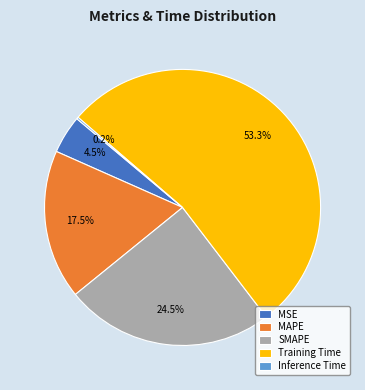

Which has a higher value, Training Time or MSE?

Training Time